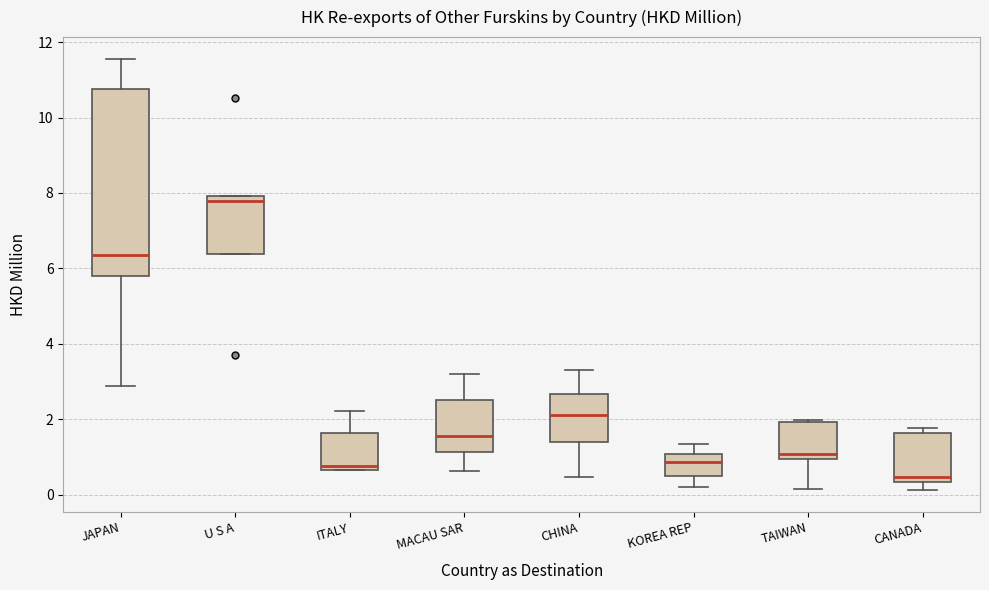

Which box is the tallest, from its lower edge to its upper edge?

JAPAN